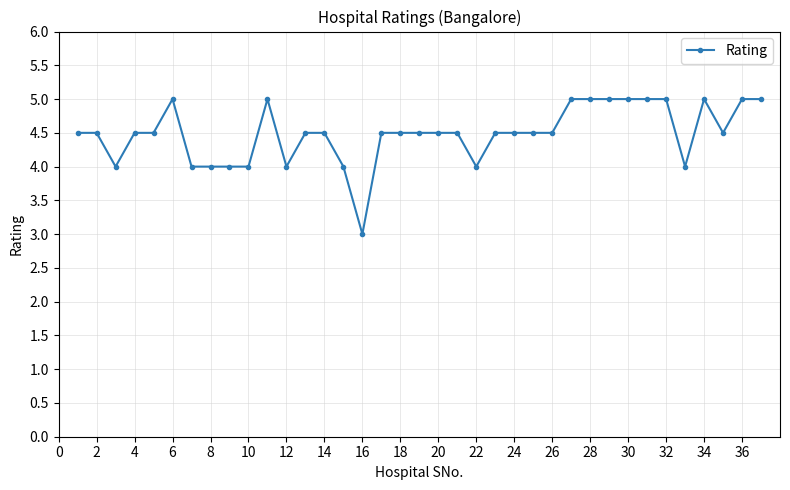

Count the number of categories in the chart.

37